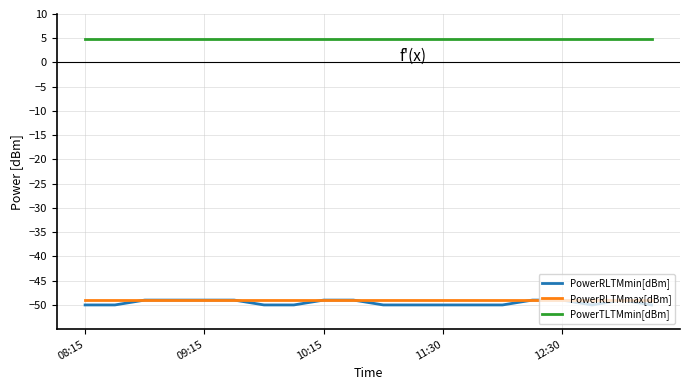

True or false: PowerTLTMmin[dBm] and PowerRLTMmax[dBm] cross at least once.

False